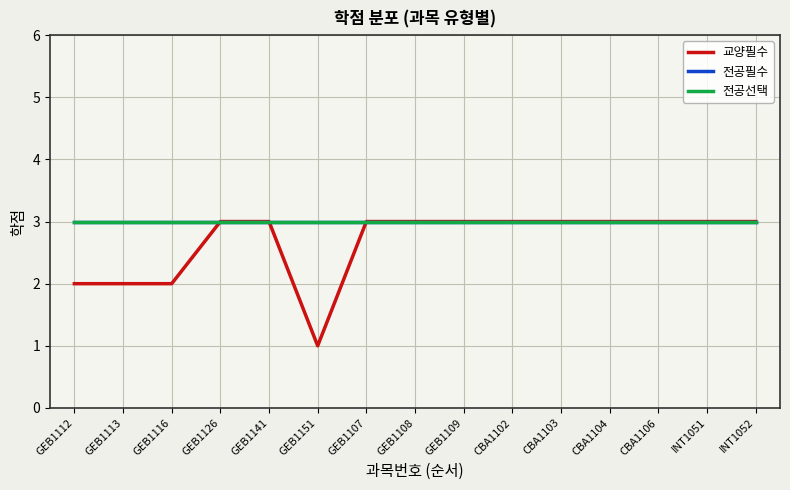

Does the chart have visible grid lines?

Yes